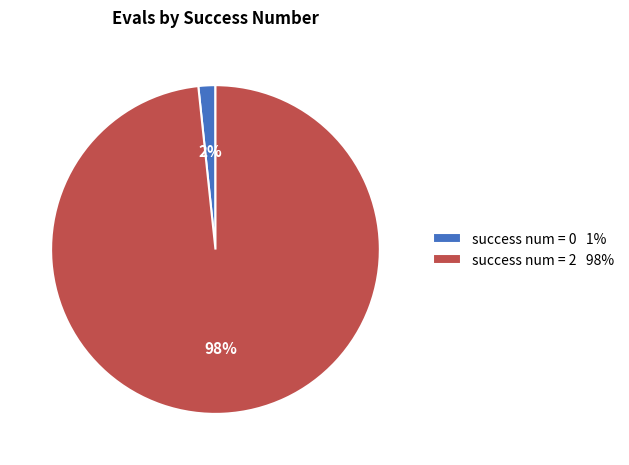

To the nearest percent, what is the average slice percentage?

50%